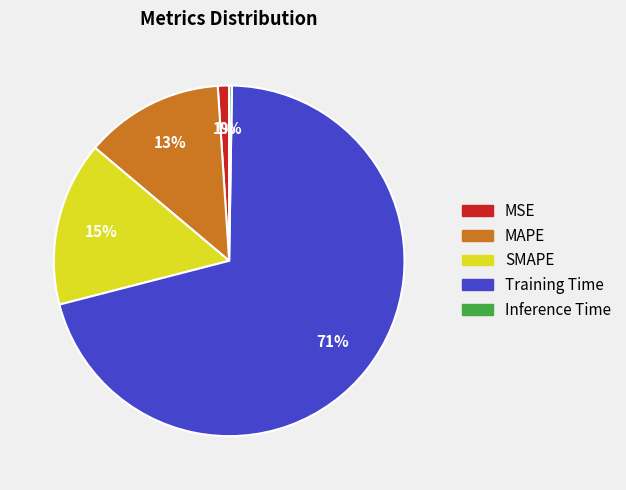

True or false: MSE accounts for 11% of the total.

False